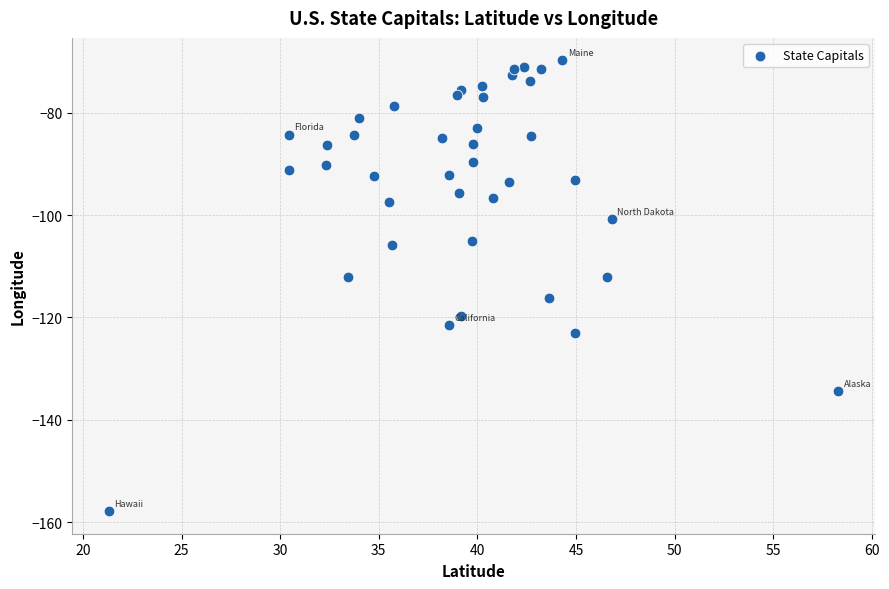

What is the range of Y values (max minus min)?

88.1